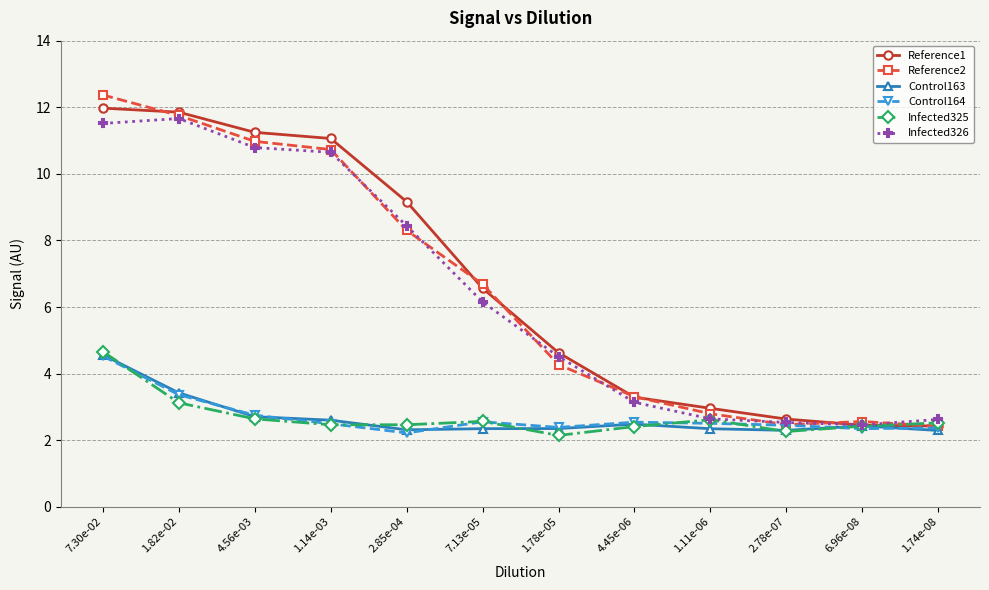

True or false: Control163 has more than 1 points higher than both neighbors.

True